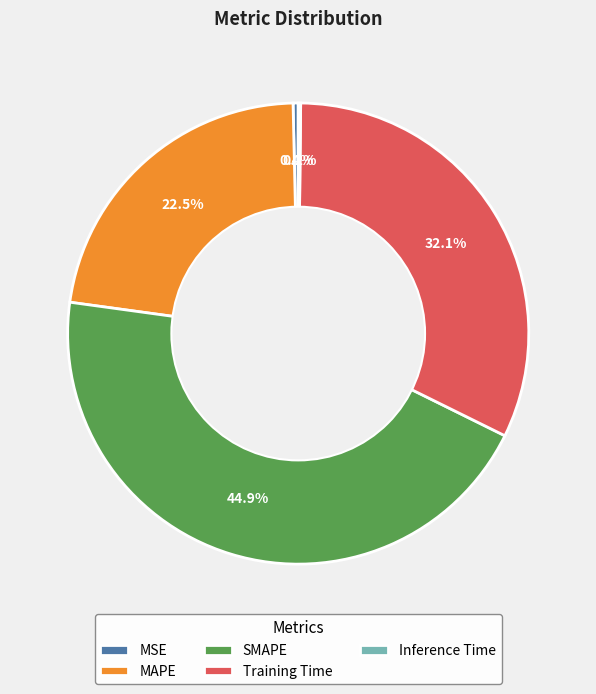

What percentage is the Training Time slice, to the nearest percent?

32%